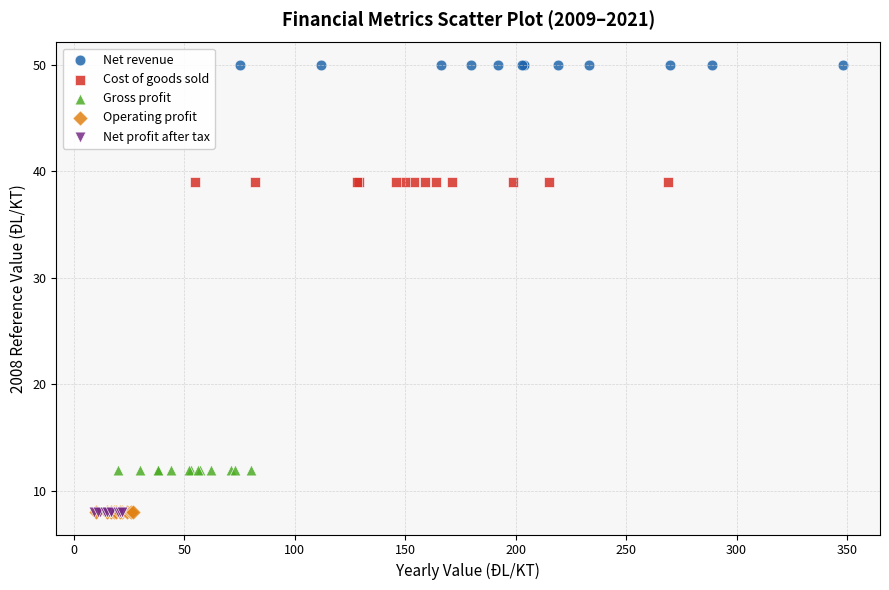

Which series contains the highest Y value?

Net revenue